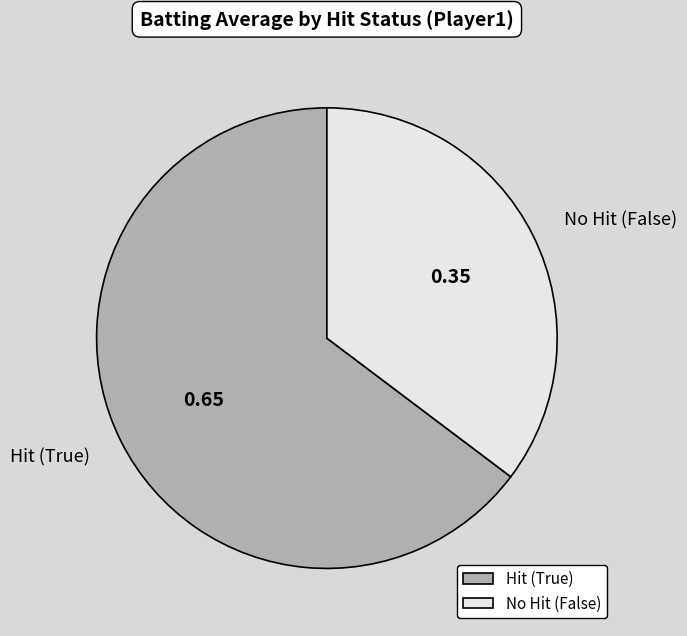

Is the sum of No Hit (False) and Hit (True) greater than half?

Yes